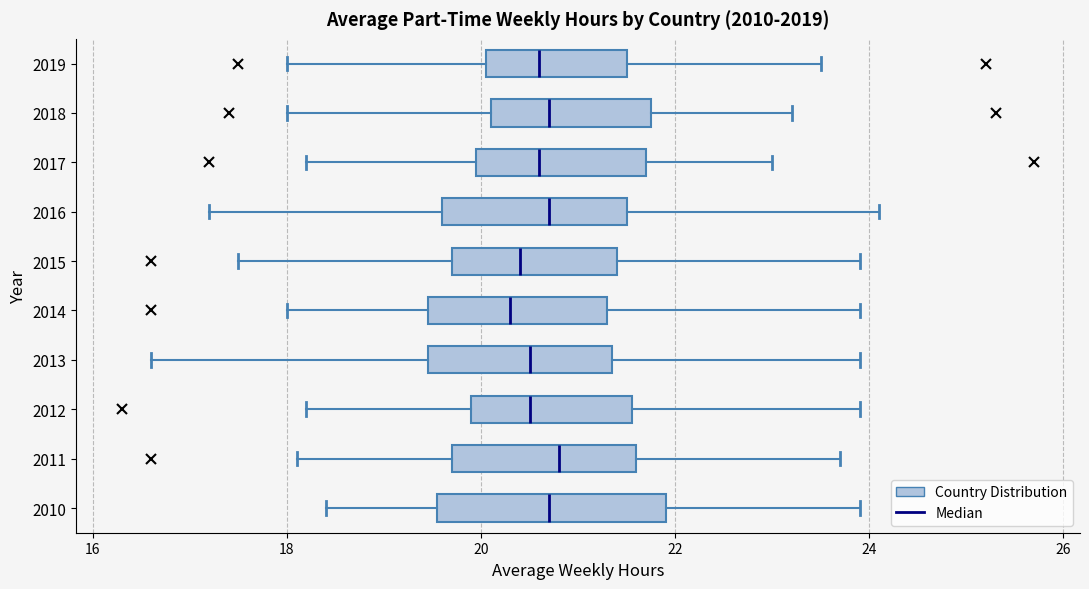

Reading bottom to top, read every box against the x-axis: the position of its median line, the range the box covers, and the ends of its whiskers. The values are not printed on the chart, so give them approximately, as read against the axis.

2010: median 20.8, box 19.6 to 22.0, whiskers 18.4 to 24.0
2011: median 20.8, box 19.8 to 21.6, whiskers 18.2 to 23.8
2012: median 20.6, box 20.0 to 21.6, whiskers 18.2 to 24.0
2013: median 20.6, box 19.4 to 21.4, whiskers 16.6 to 24.0
2014: median 20.4, box 19.4 to 21.4, whiskers 18.0 to 24.0
2015: median 20.4, box 19.8 to 21.4, whiskers 17.6 to 24.0
2016: median 20.8, box 19.6 to 21.6, whiskers 17.2 to 24.2
2017: median 20.6, box 20.0 to 21.8, whiskers 18.2 to 23.0
2018: median 20.8, box 20.2 to 21.8, whiskers 18.0 to 23.2
2019: median 20.6, box 20.0 to 21.6, whiskers 18.0 to 23.6